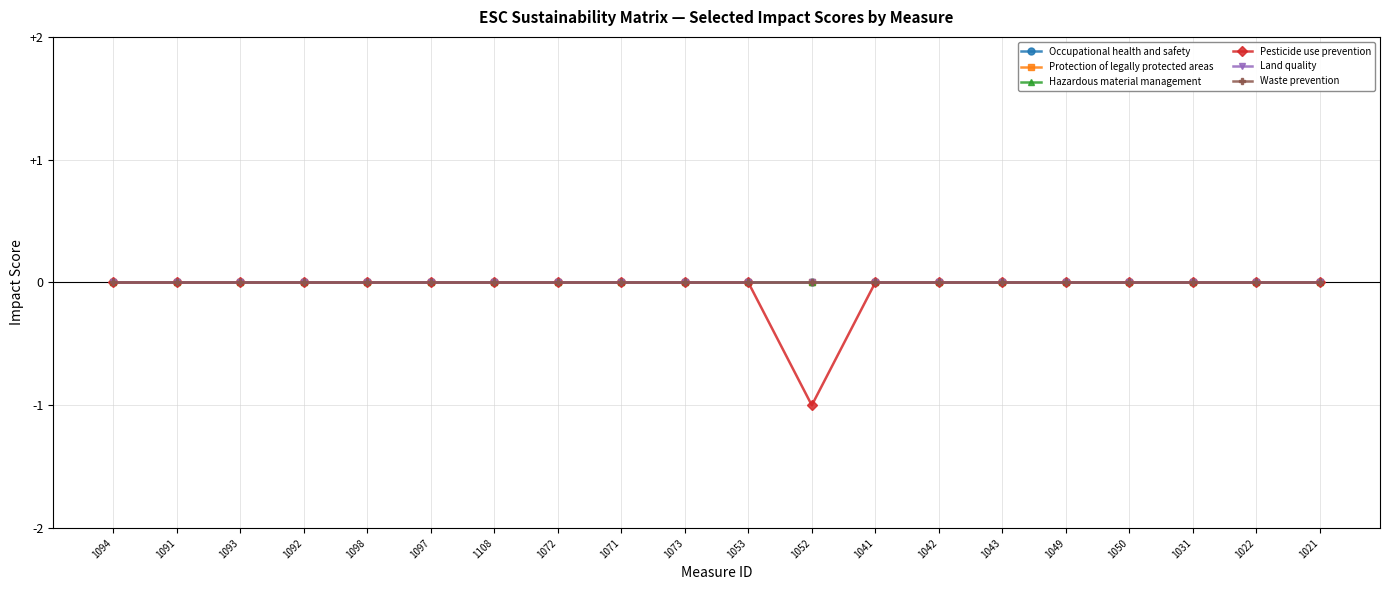

Reading left to right, list all the values displayed in this chart.

Occupational health and safety: 0	0	0	0	0	0	0	0	0	0	0	0	0	0	0	0	0	0	0	0
Protection of legally protected areas: 0	0	0	0	0	0	0	0	0	0	0	0	0	0	0	0	0	0	0	0
Hazardous material management: 0	0	0	0	0	0	0	0	0	0	0	0	0	0	0	0	0	0	0	0
Pesticide use prevention: 0	0	0	0	0	0	0	0	0	0	0	-1	0	0	0	0	0	0	0	0
Land quality: 0	0	0	0	0	0	0	0	0	0	0	0	0	0	0	0	0	0	0	0
Waste prevention: 0	0	0	0	0	0	0	0	0	0	0	0	0	0	0	0	0	0	0	0